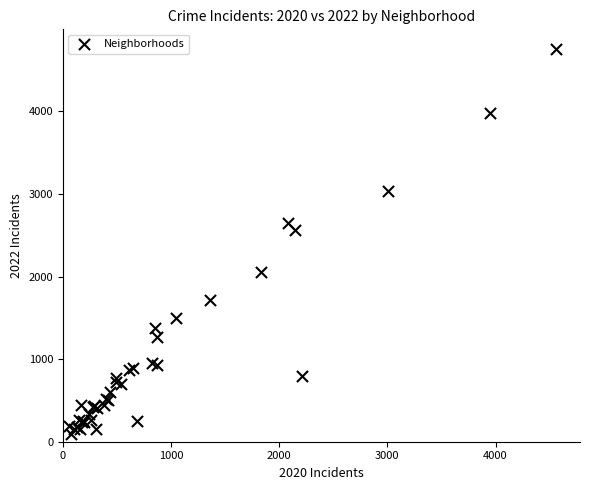

What Y value in the scatter plot is closest to 2430?

2566